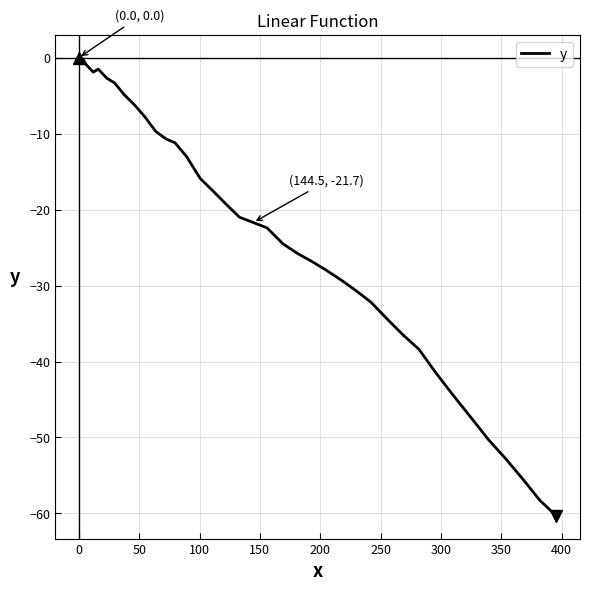

What is the minimum value shown in the chart?

-60.3